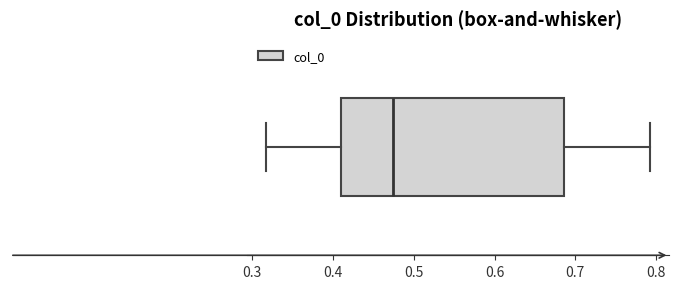

Read this box plot against the x-axis: the position of the median line, the range covered by the box, and the ends of both whiskers. The values are not printed on the chart, so give them approximately, as read against the axis.

median 0.47, box 0.41 to 0.69, whiskers 0.32 to 0.79